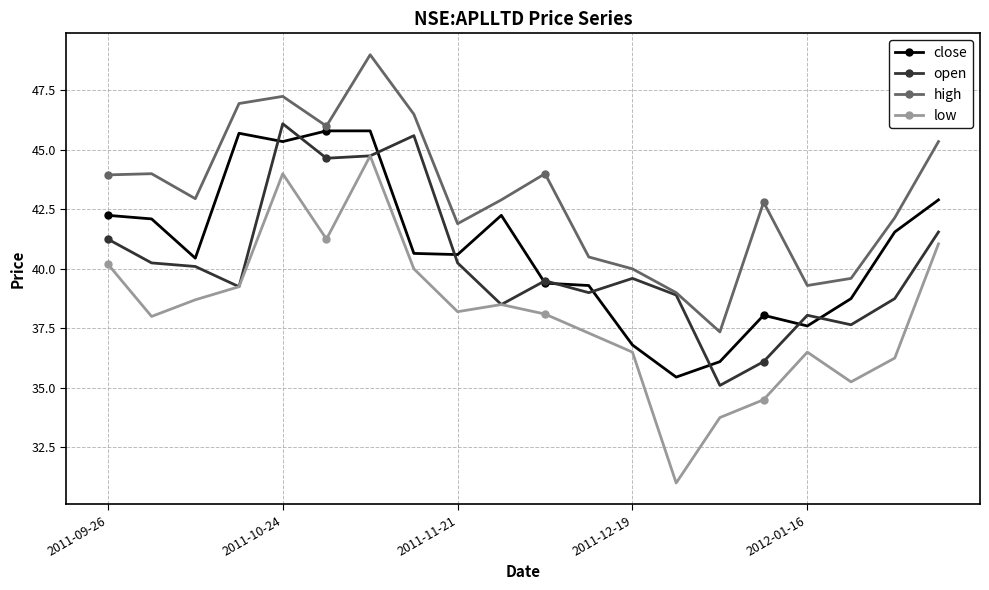

How many distinct data groups are displayed?

4